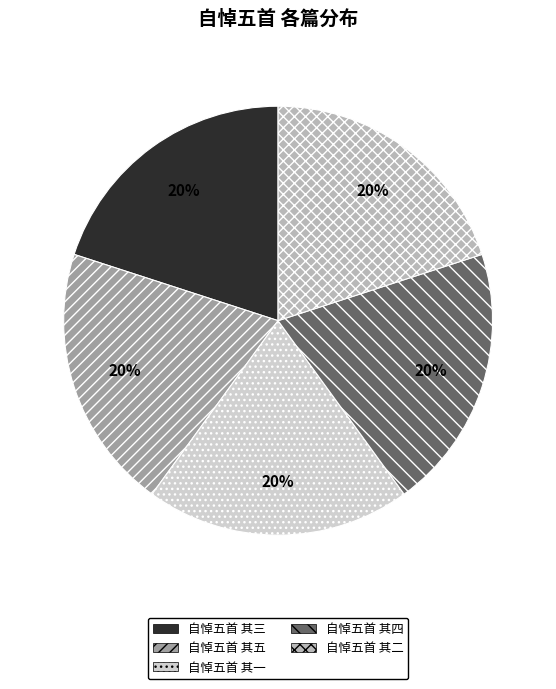

Do 自悼五首 其二 and 自悼五首 其五 together represent more than half of the pie?

No